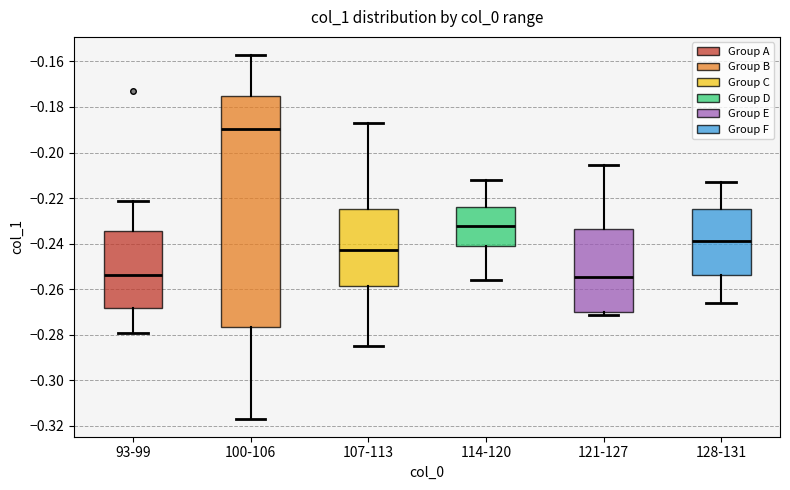

Comparing the boxes themselves (not the whiskers), which one is the tallest?

100-106